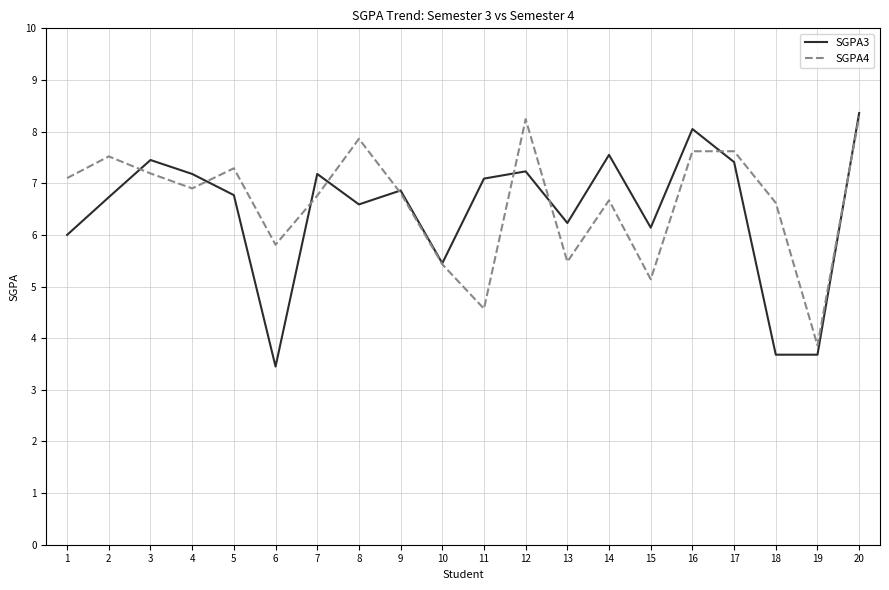

Is this an area chart (filled region under the line)?

No